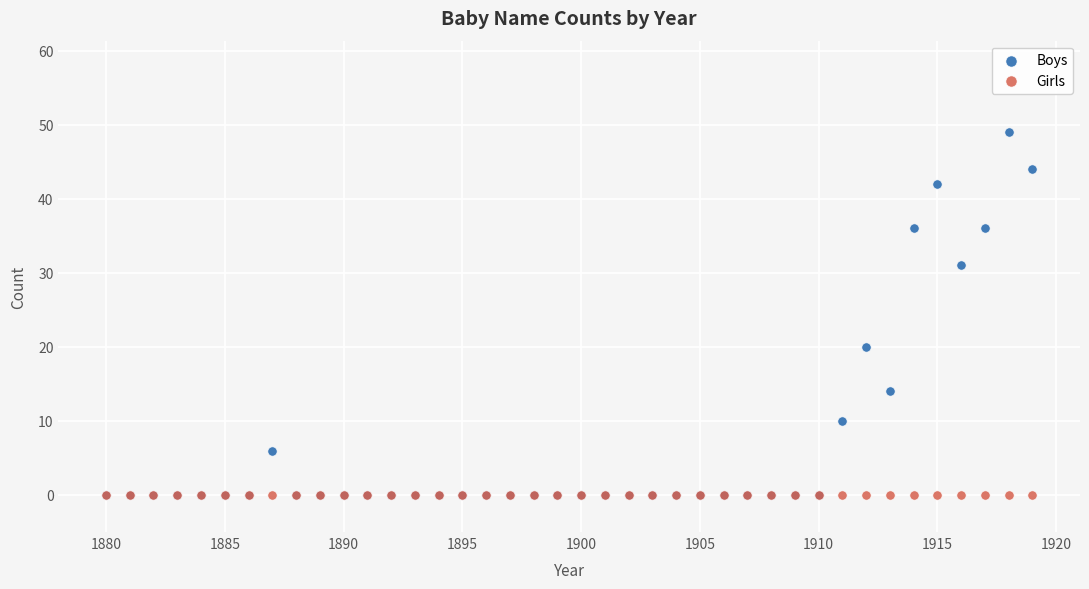

Across all series, what Y value is closest to 24?

20